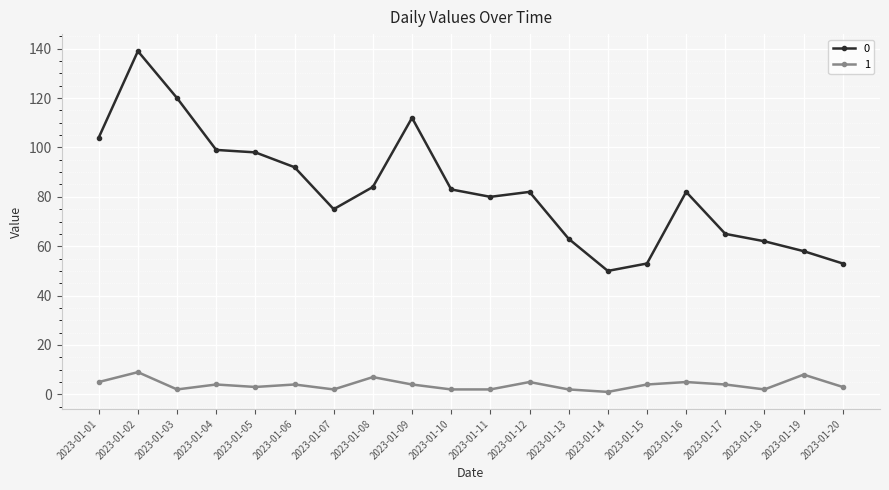

Where is the first local minimum for 1?

2023-01-03